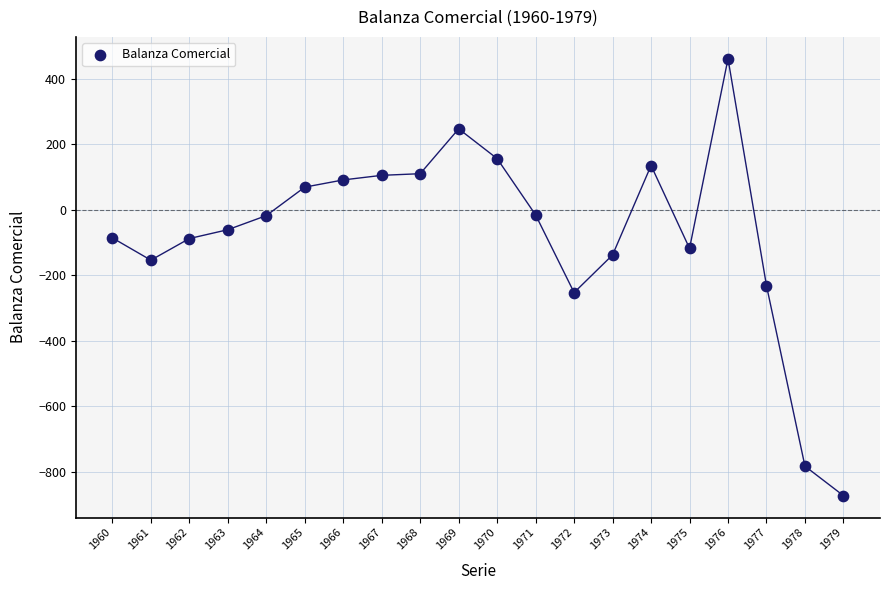

What Y value in the scatter plot is closest to -206?

-232